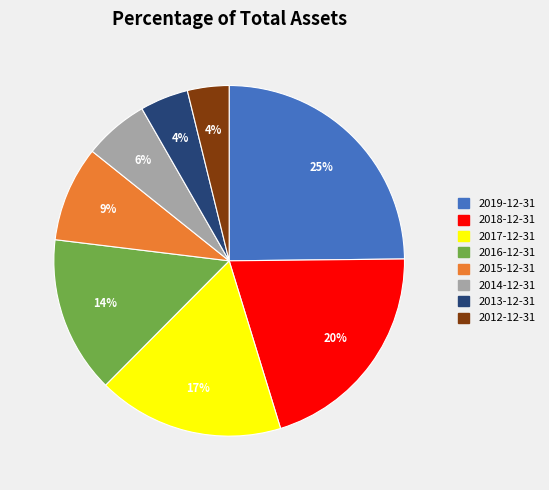

Is there a majority slice in this chart?

No